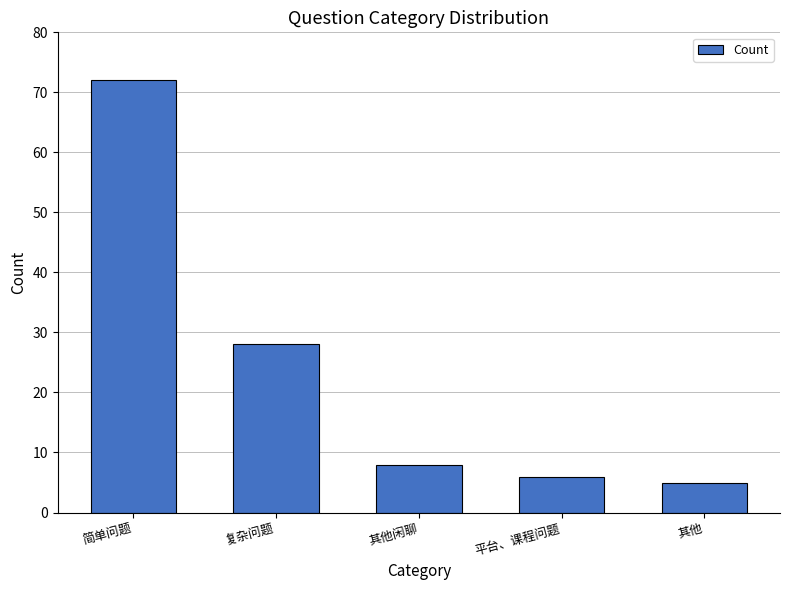

The chart shows a value of 18 at 简单问题. True or false?

False